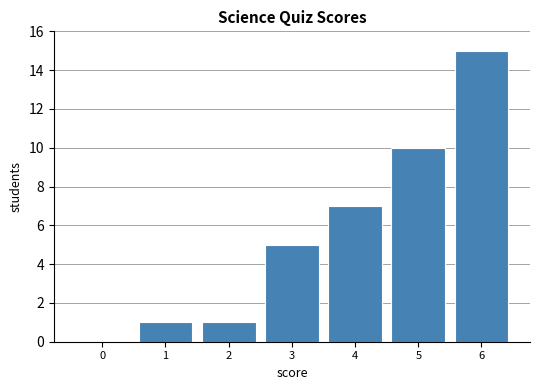

Reading left to right, what are all the values shown in this chart?

0=0	1=1	2=1	3=5	4=7	5=10	6=15